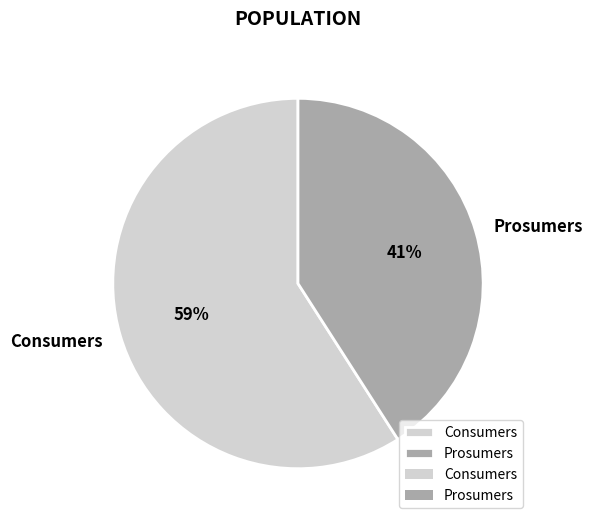

Which has a higher value, Consumers or Prosumers?

Consumers